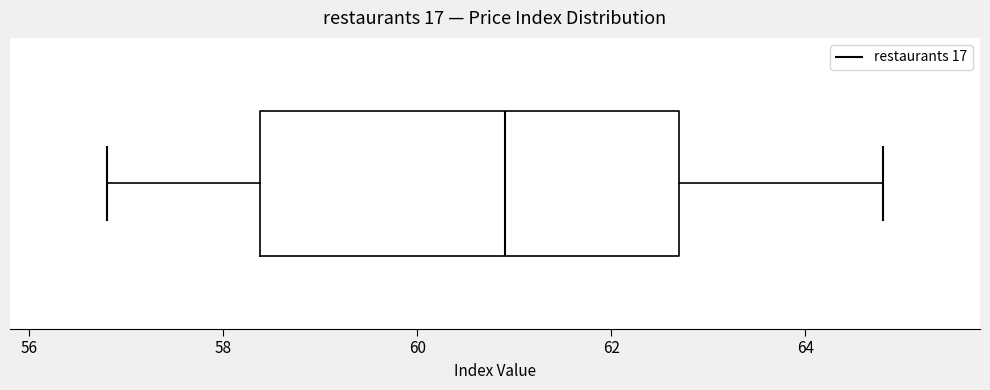

Read this box plot against the x-axis: the position of the median line, the range covered by the box, and the ends of both whiskers. The values are not printed on the chart, so give them approximately, as read against the axis.

median 61.0, box 58.4 to 62.8, whiskers 56.8 to 64.8